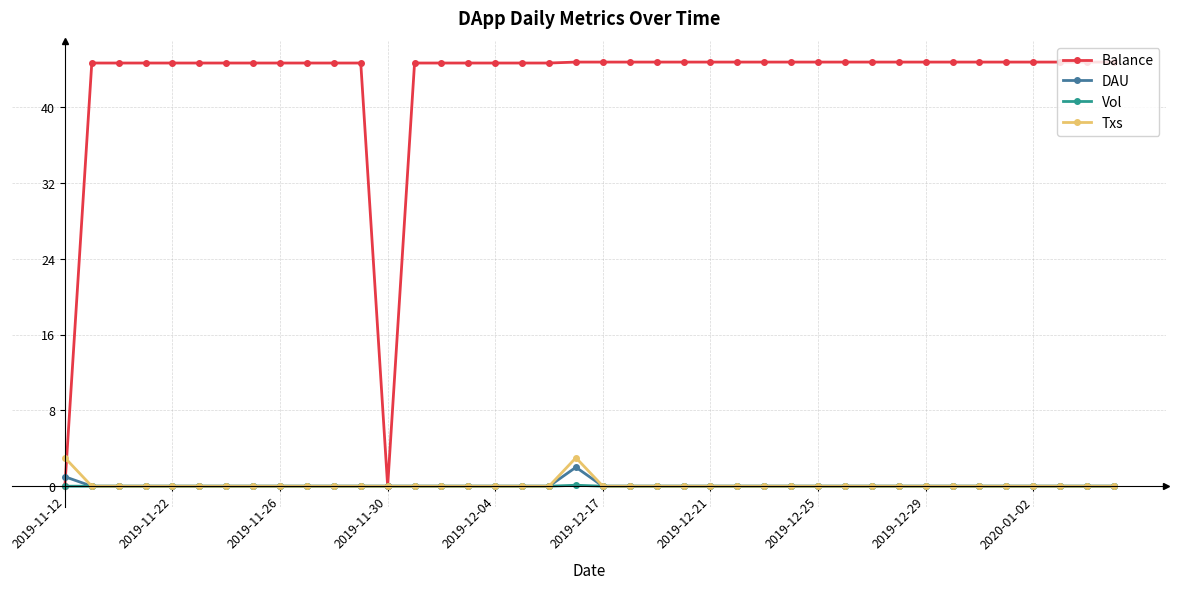

Which series has the largest total across all categories?

Balance